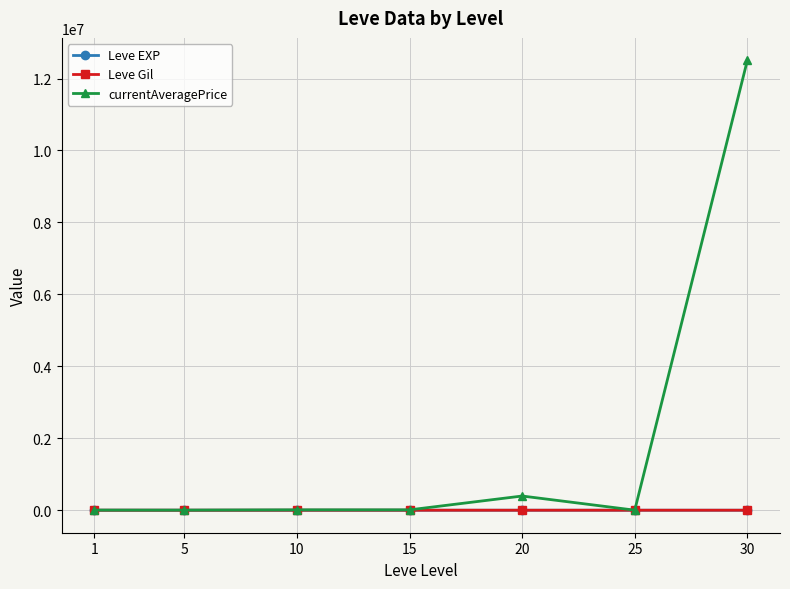

At how many categories does at least one series exceed 296597?

2